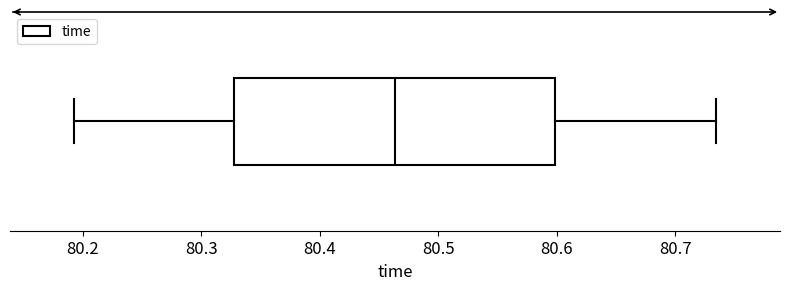

Transcribe this box plot: give where the median line is, the range the box spans, and where the two whiskers end, as read against the x-axis. The values are not printed on the chart, so give them approximately, as read against the axis.

median 80.46, box 80.33 to 80.60, whiskers 80.19 to 80.73